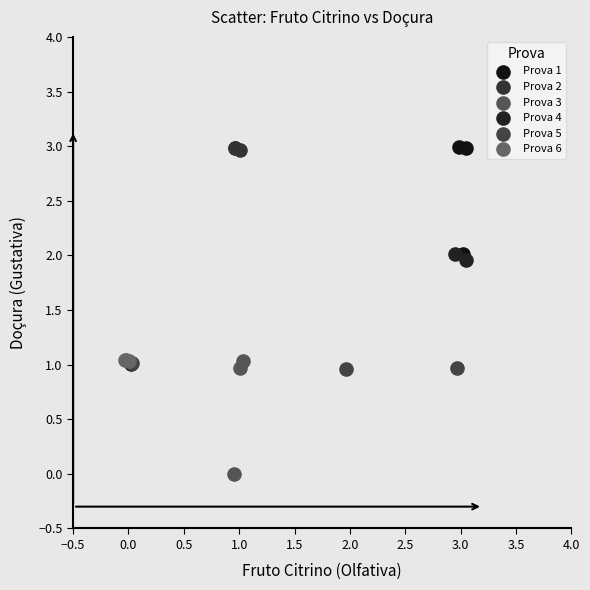

What are all the series names shown in the legend?

Prova 1, Prova 2, Prova 3, Prova 4, Prova 5, Prova 6